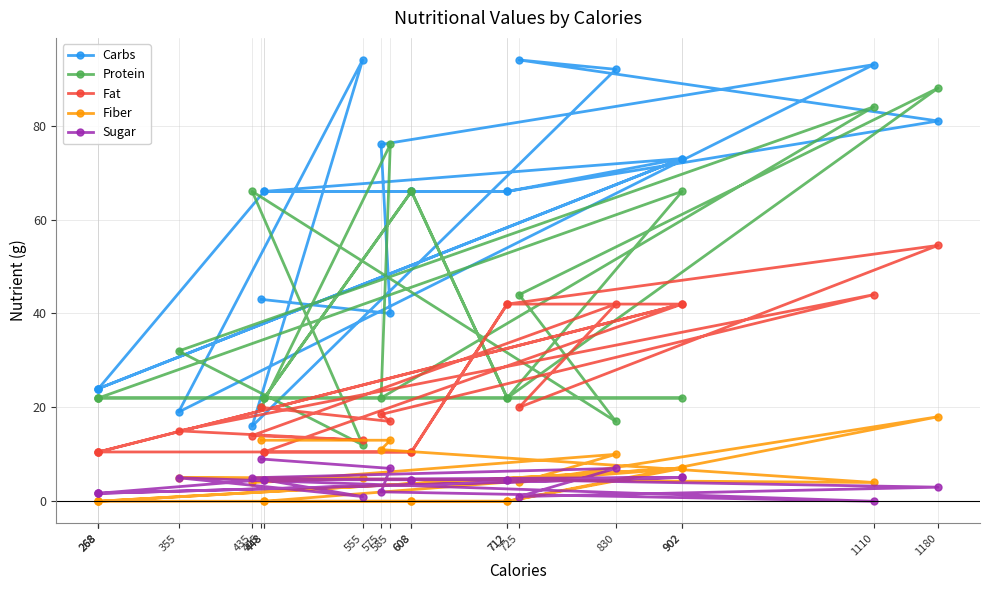

At which category does the chart reach its peak across all series?

725